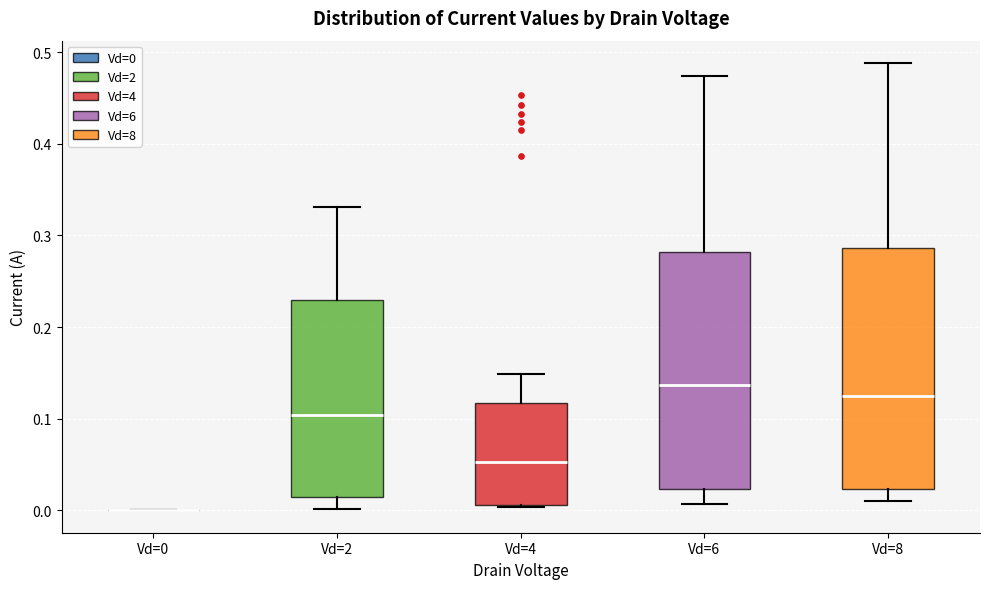

Reading left to right, read every box against the y-axis: the position of its median line, the range the box covers, and the ends of its whiskers. The values are not printed on the chart, so give them approximately, as read against the axis.

Vd=0: box collapsed to a line at 0.00, whiskers 0.00 to 0.00
Vd=2: median 0.10, box 0.01 to 0.23, whiskers 0.00 to 0.33
Vd=4: median 0.05, box 0.01 to 0.12, whiskers 0.00 to 0.15
Vd=6: median 0.14, box 0.02 to 0.28, whiskers 0.01 to 0.47
Vd=8: median 0.13, box 0.02 to 0.29, whiskers 0.01 to 0.49